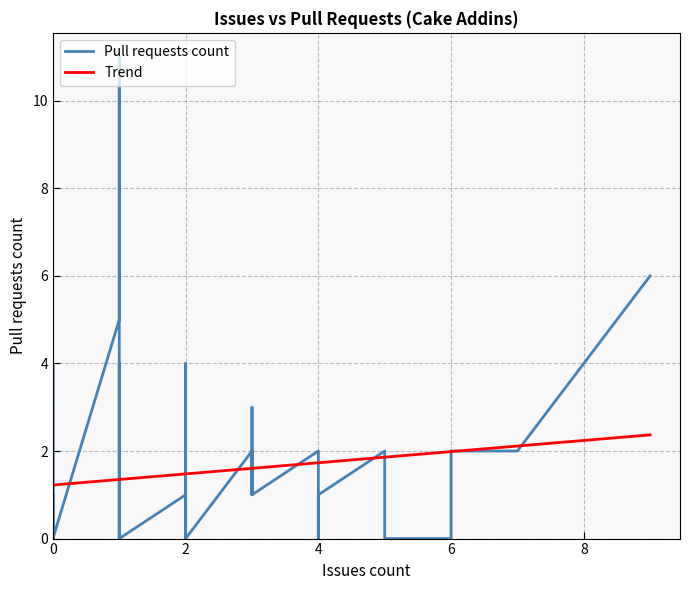

True or false: the data shows 0 at 2.

True